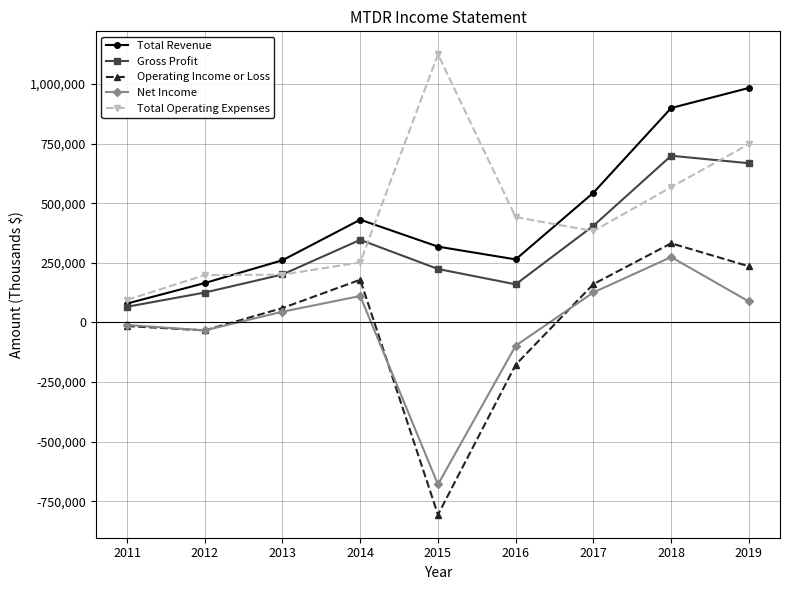

Is it true that Total Revenue equals 79200 at 2011?

True